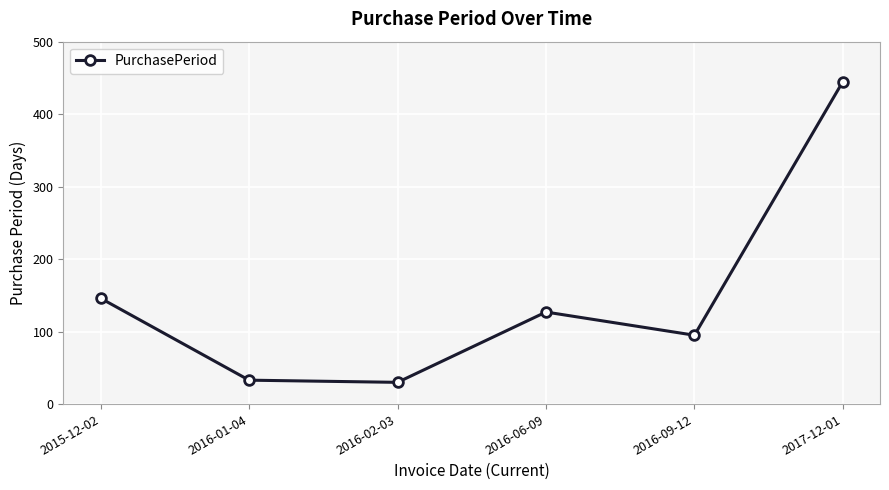

Reading right to left, what are all the values shown in this chart?

445	95	127	30	33	146